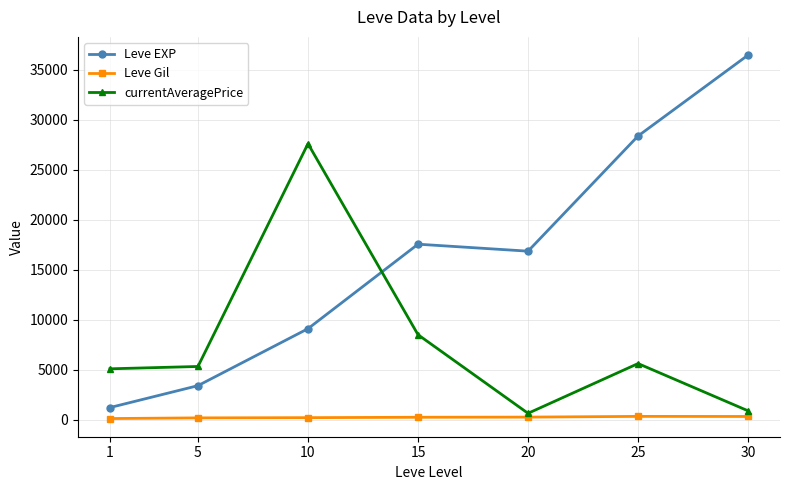

Does the chart have visible grid lines?

Yes